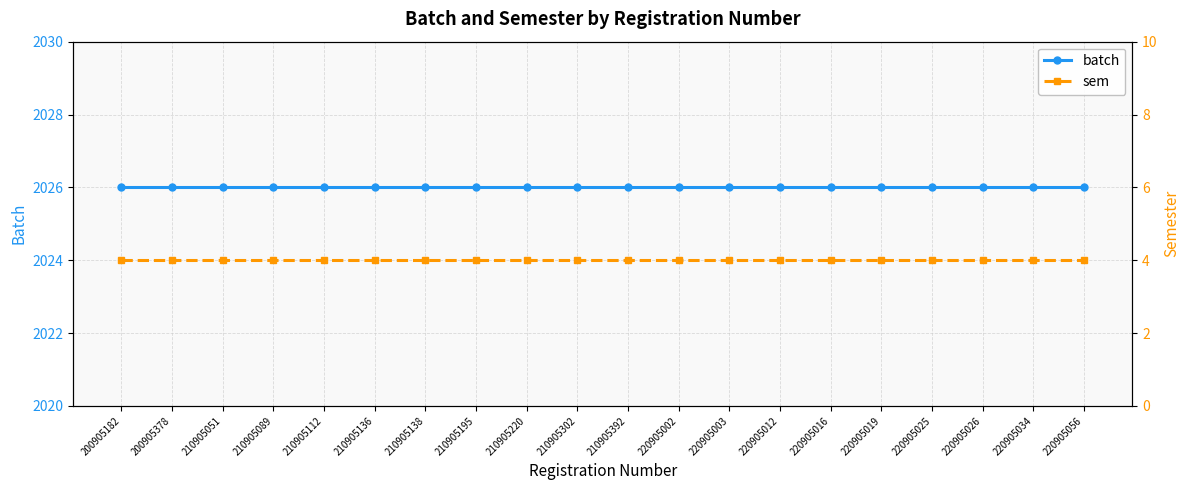

True or false: batch and sem intersect in this chart.

False